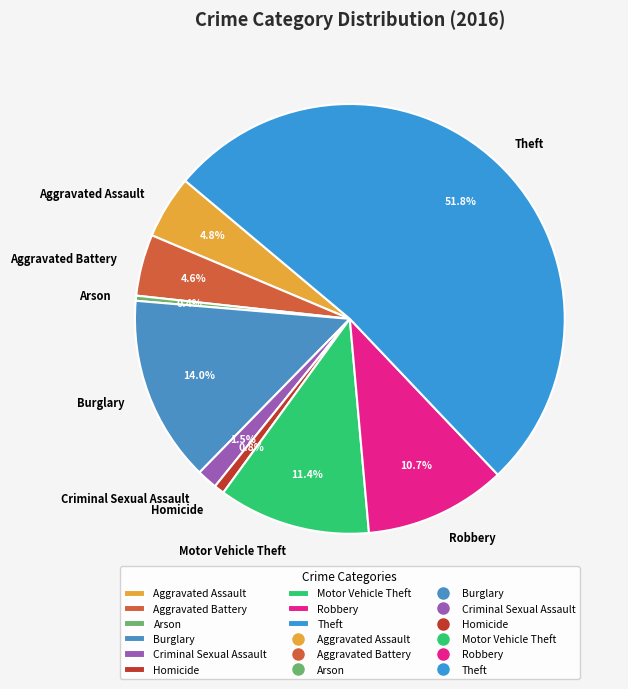

Which slice is the largest?

Theft